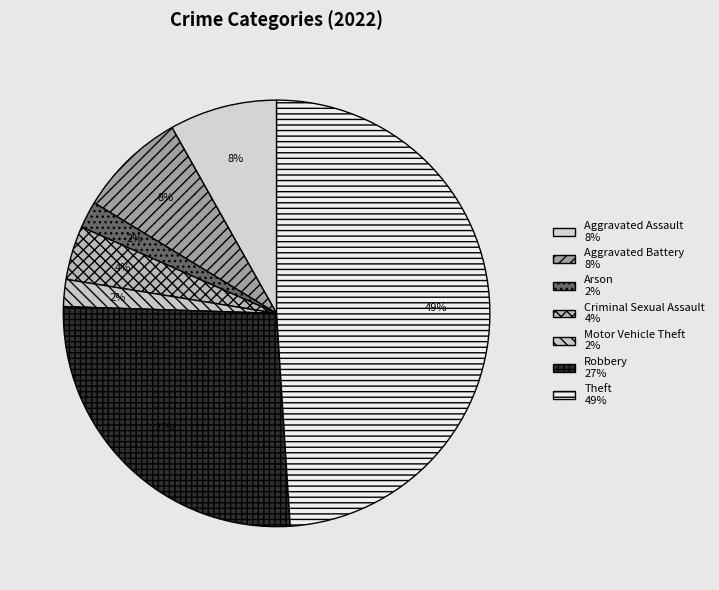

How many segments does this pie chart have?

7